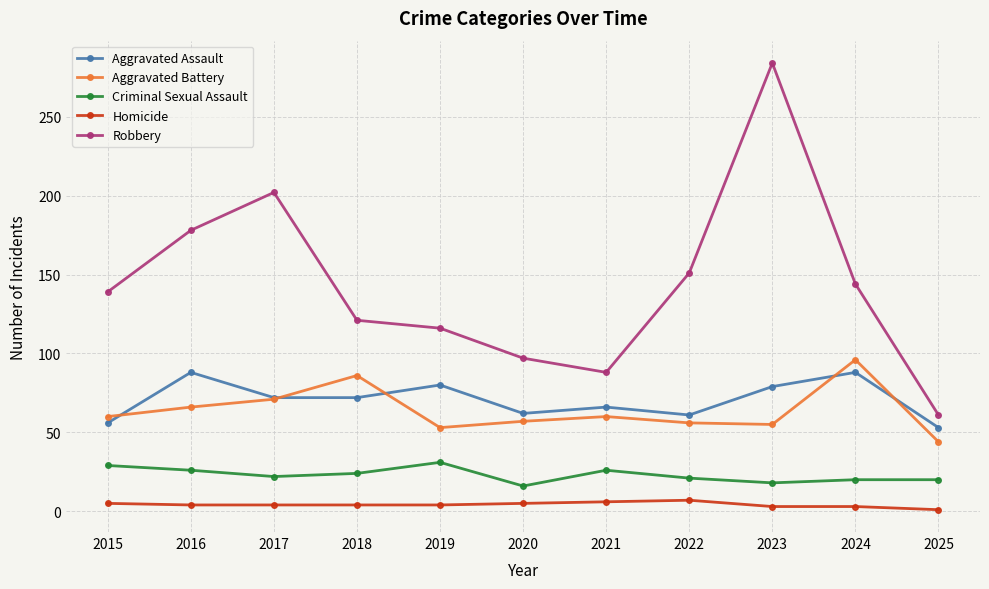

The Robbery series shows 139 at 2015. True or false?

True